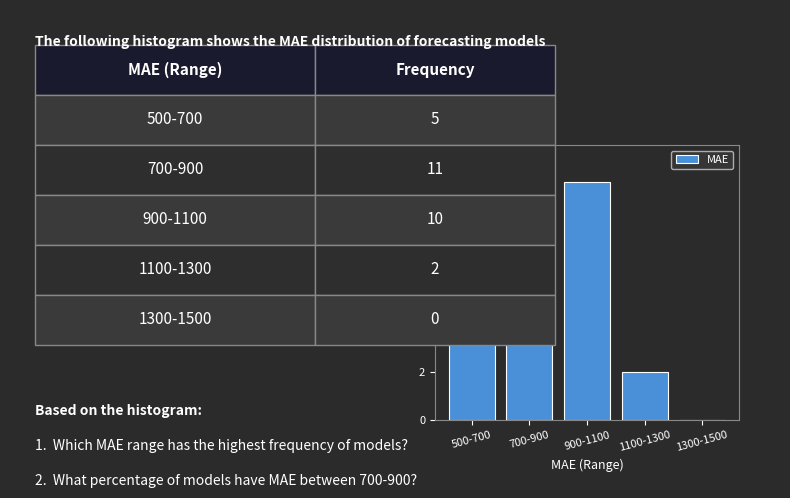

Reading left to right, what are all the values shown in this chart?

500-700=5	700-900=11	900-1100=10	1100-1300=2	1300-1500=0